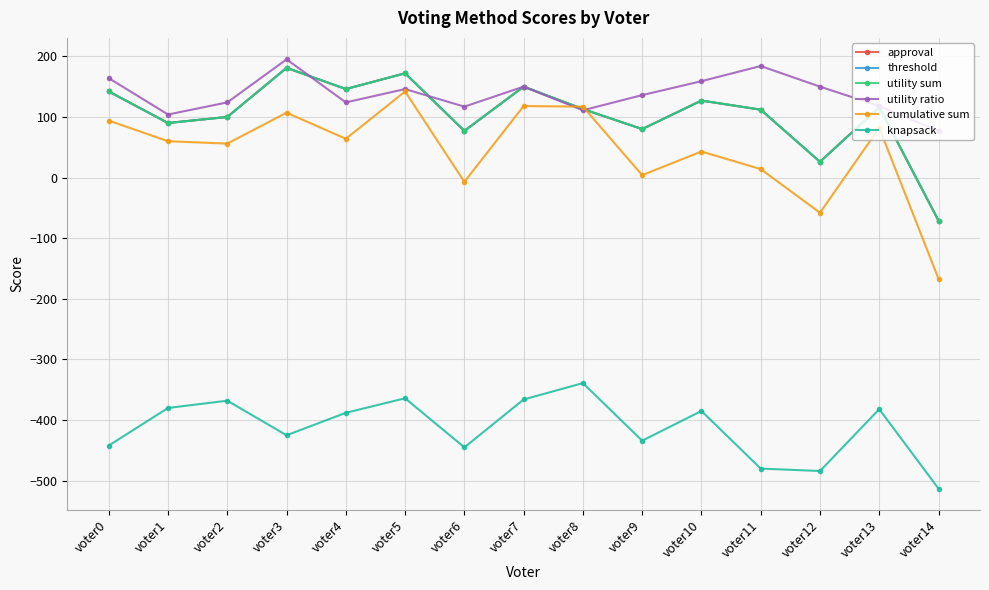

True or false: utility sum and approval intersect in this chart.

False